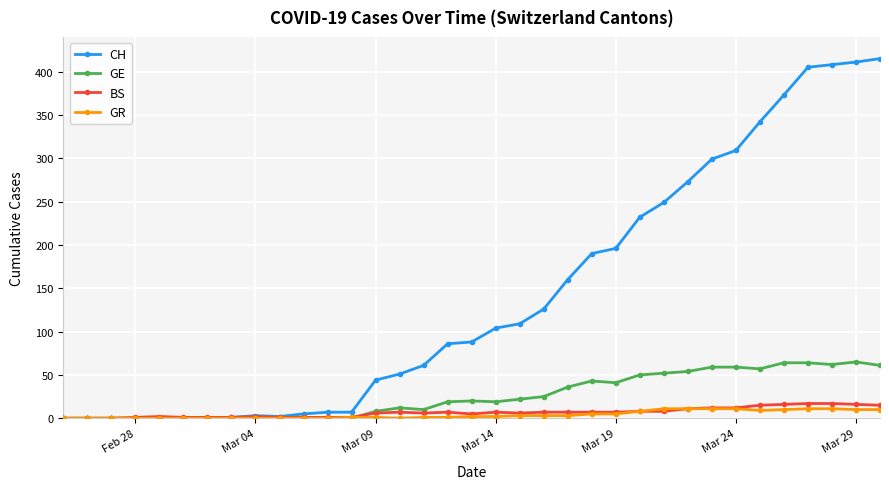

What is the maximum value for BS?

17